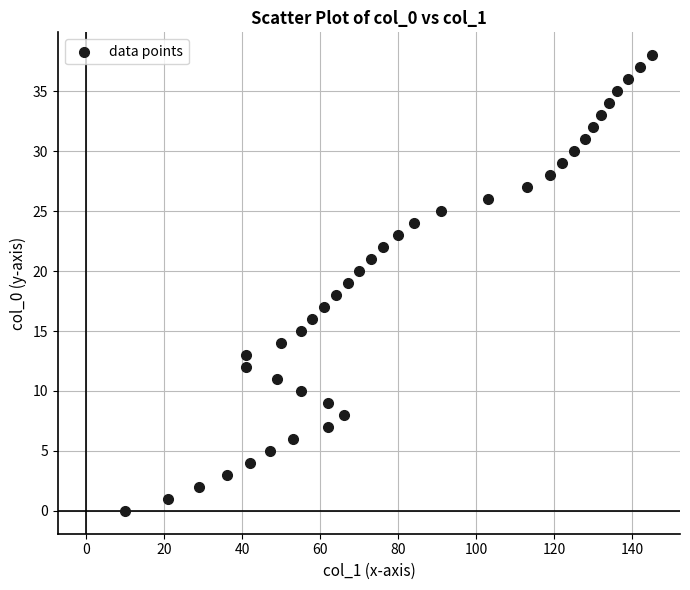

What is the range of X values (max minus min)?

135